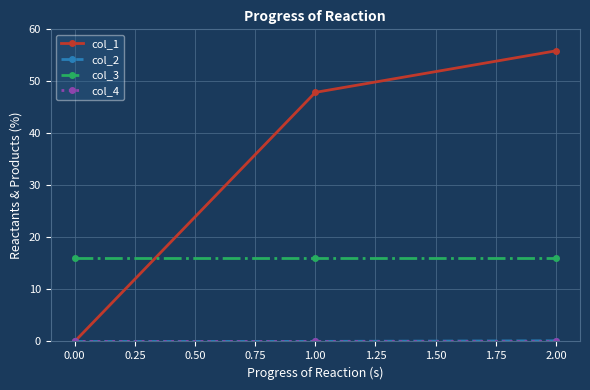

What is the greatest value displayed?

55.9